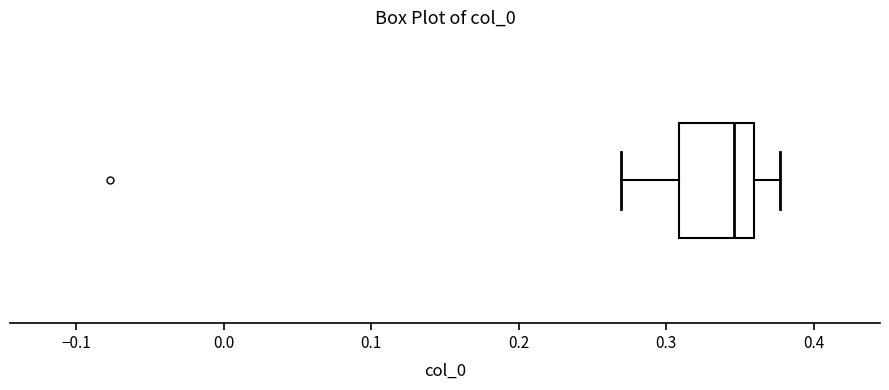

Read this box plot against the x-axis: the position of the median line, the range covered by the box, and the ends of both whiskers. The values are not printed on the chart, so give them approximately, as read against the axis.

median 0.35, box 0.31 to 0.36, whiskers 0.27 to 0.38